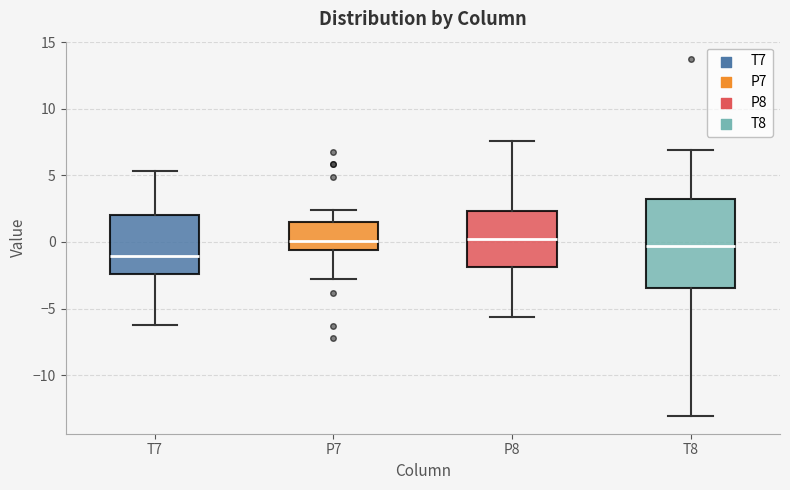

Reading left to right, read every box against the y-axis: the position of its median line, the range the box covers, and the ends of its whiskers. The values are not printed on the chart, so give them approximately, as read against the axis.

T7: median -1.0, box -2.5 to 2.0, whiskers -6.0 to 5.5
P7: median 0.0, box -0.5 to 1.5, whiskers -3.0 to 2.5
P8: median 0.0, box -2.0 to 2.5, whiskers -5.5 to 7.5
T8: median -0.5, box -3.5 to 3.0, whiskers -13.0 to 7.0